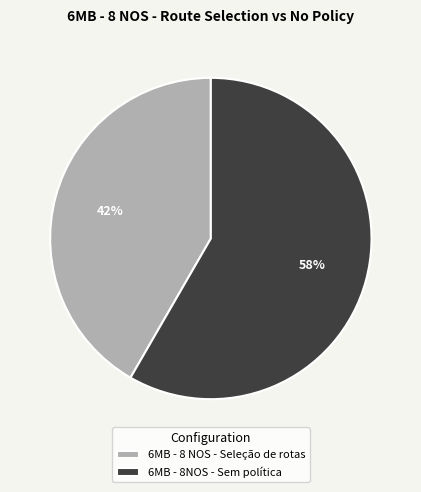

Do 6MB - 8NOS - Sem política and 6MB - 8 NOS - Seleção de rotas together represent more than half of the pie?

Yes